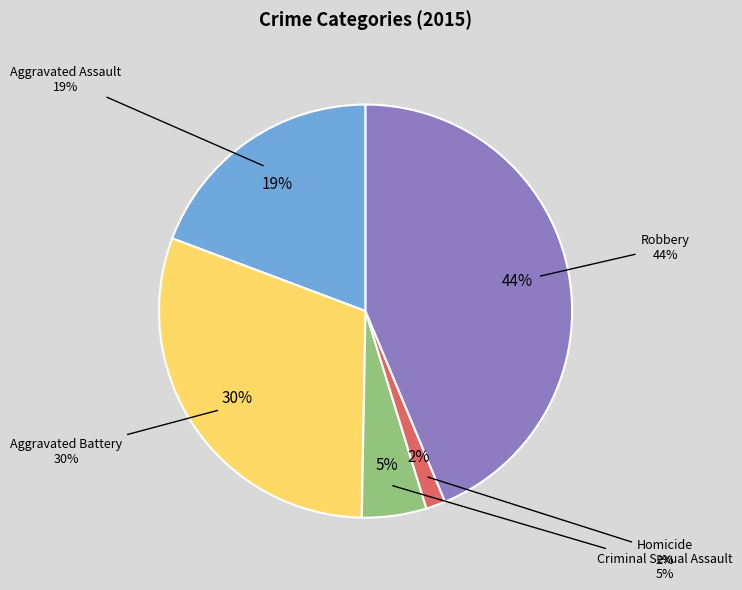

Which slice is the largest?

Robbery